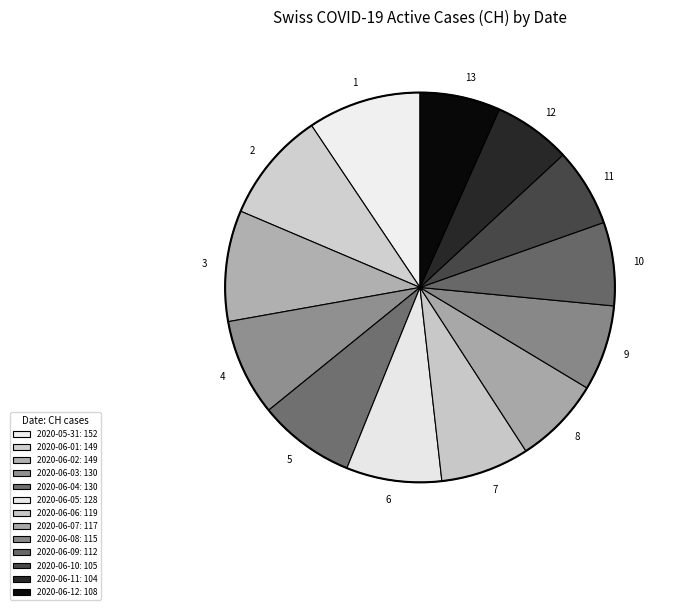

How many slices are in this pie chart?

13